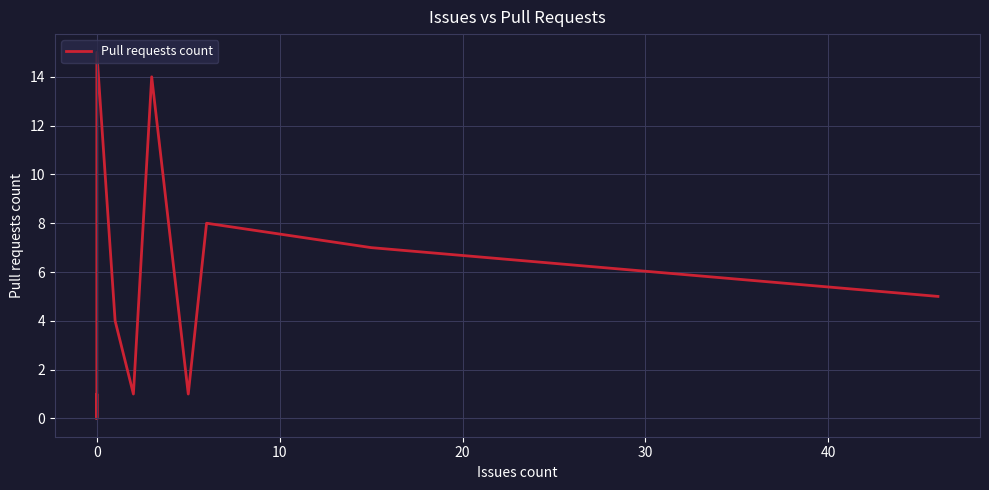

The chart shows a value of -9 at 0. True or false?

False